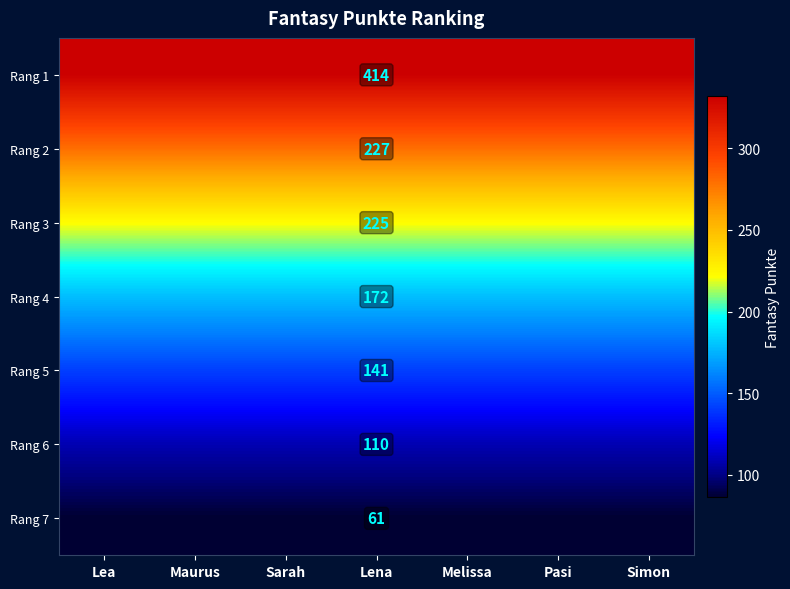

The value of Rang 1 at Lea is 445.8. True or false?

False